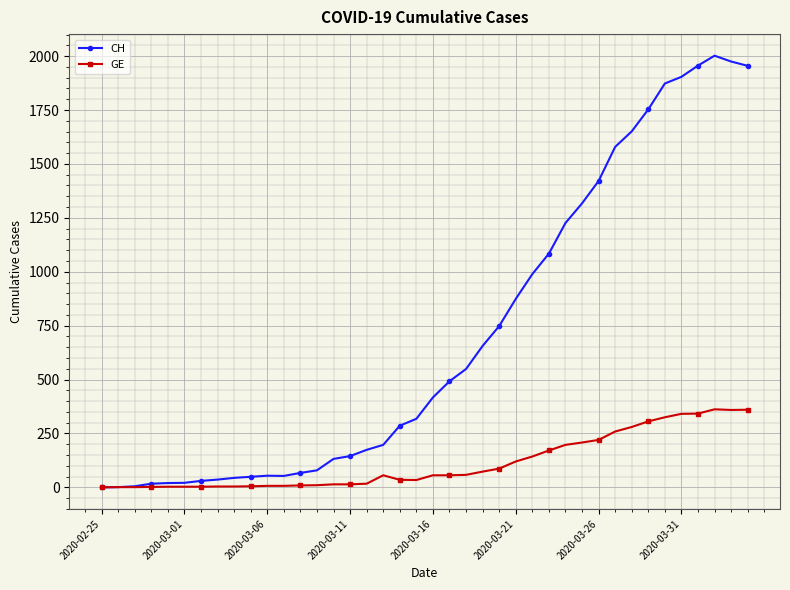

List the series in order of their overall mean, highest first.

CH, GE